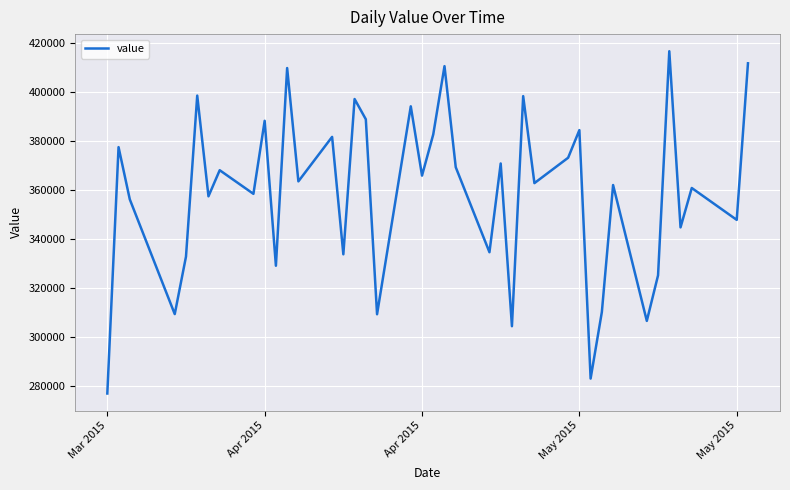

What is the difference between the maximum and minimum values?

139560